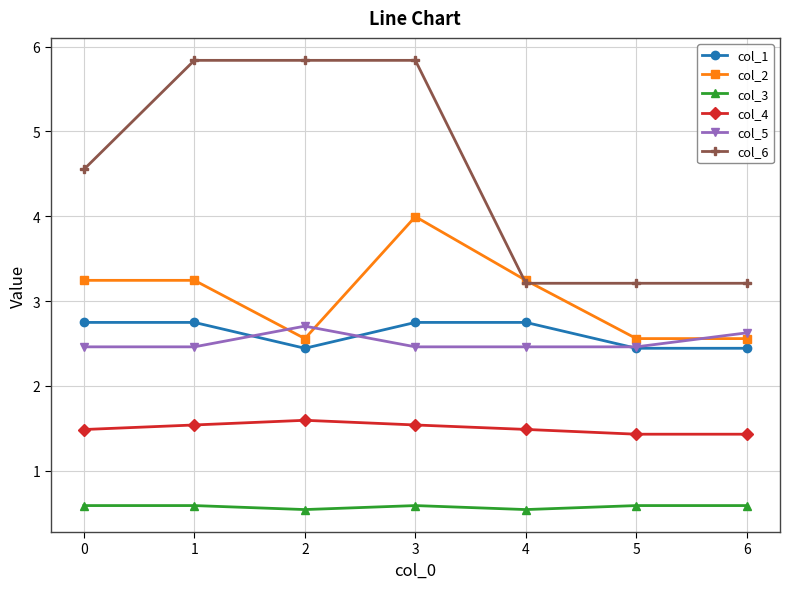

Reading left to right, what are all the values shown in this chart?

col_1: 2.7	2.7	2.4	2.7	2.7	2.4	2.4
col_2: 3.2	3.2	2.6	4.0	3.2	2.6	2.6
col_3: 0.6	0.6	0.5	0.6	0.5	0.6	0.6
col_4: 1.5	1.5	1.6	1.5	1.5	1.4	1.4
col_5: 2.5	2.5	2.7	2.5	2.5	2.5	2.6
col_6: 4.6	5.8	5.8	5.8	3.2	3.2	3.2